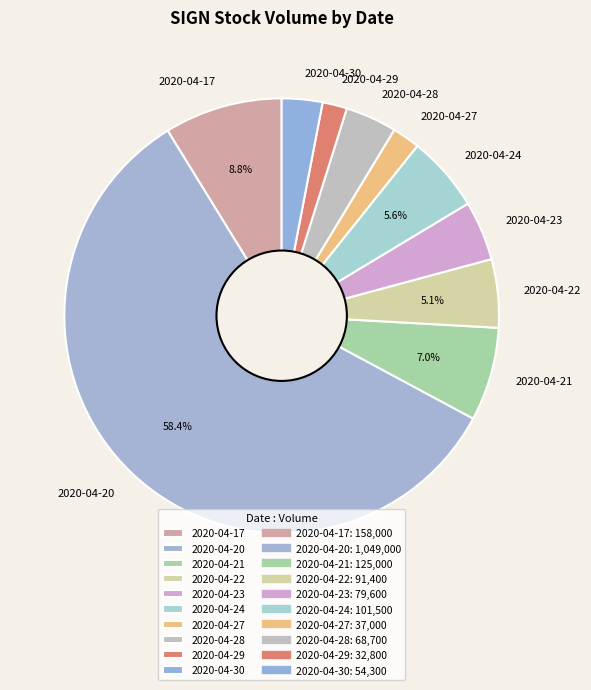

Combined, do 2020-04-22 and 2020-04-30 account for over 50%?

No